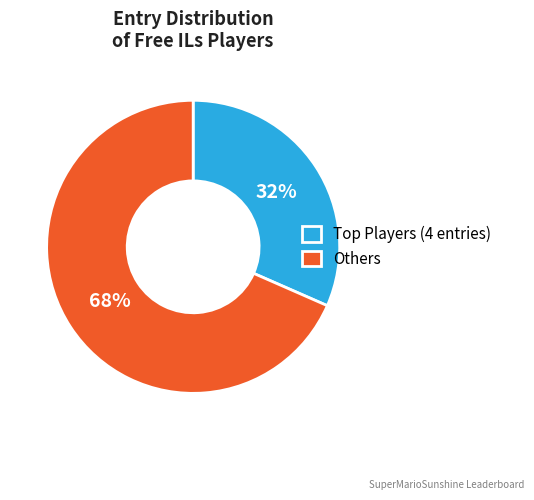

To the nearest percent, what percentage of the pie is Others?

68%